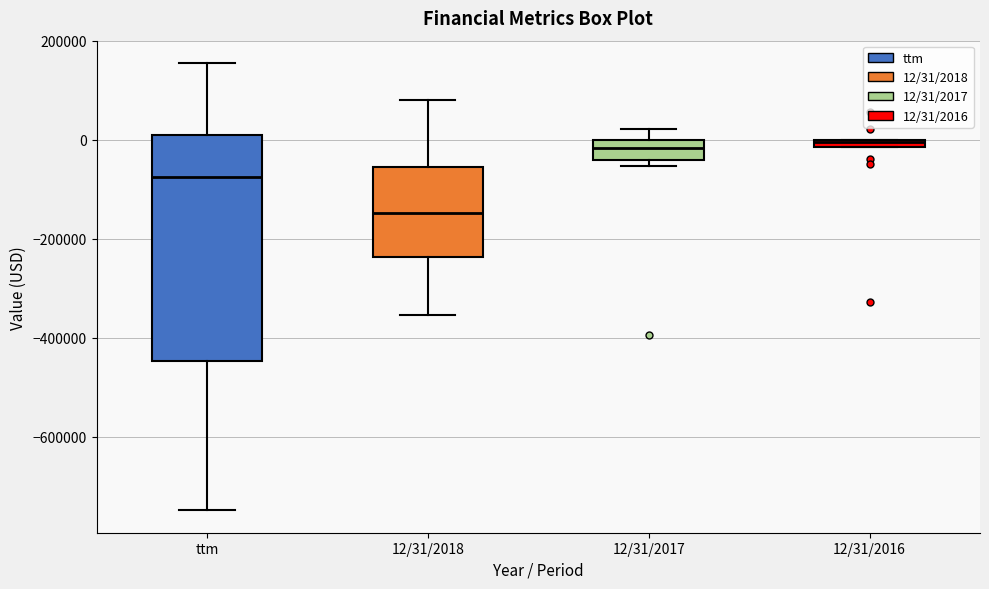

Where does the upper whisker of the box for 12/31/2017 end on the y-axis? The values are not printed on the chart, so give them approximately, as read against the axis.

20000